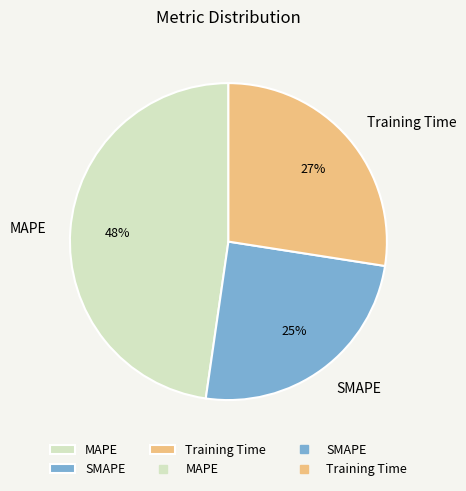

How many slices are in this pie chart?

3